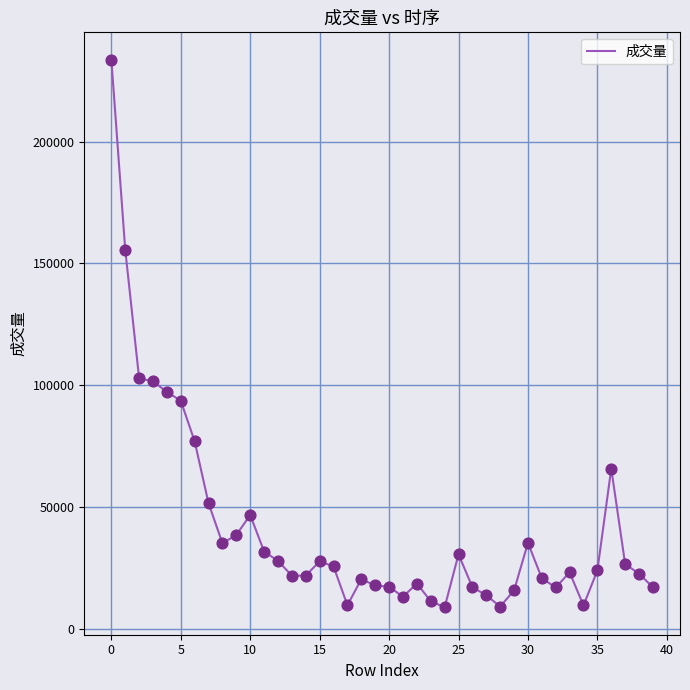

What is the maximum value shown in the chart?

233597